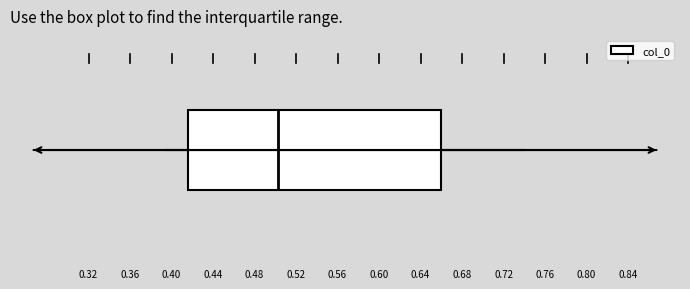

Where does the left whisker of the box end on the x-axis? The values are not printed on the chart, so give them approximately, as read against the axis.

0.395